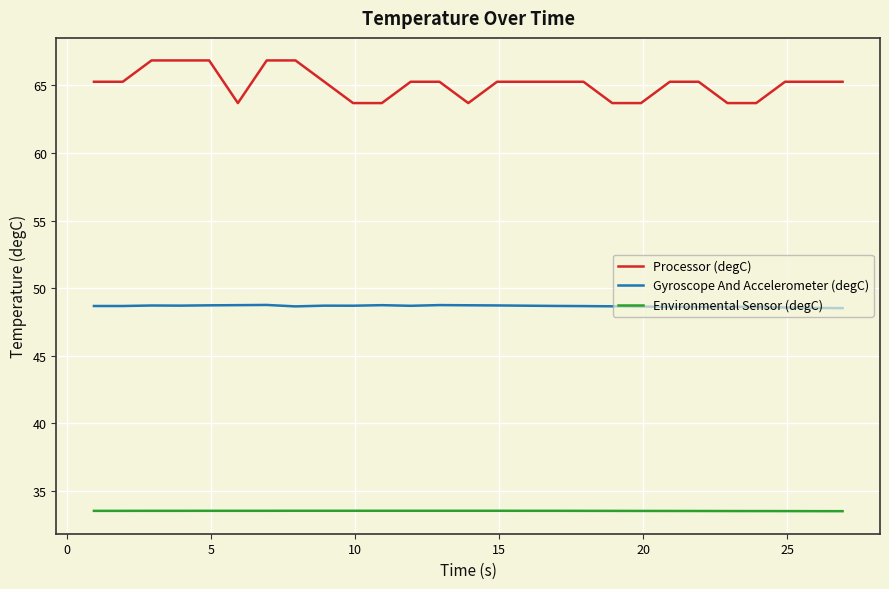

How many lines are shown in the chart?

3